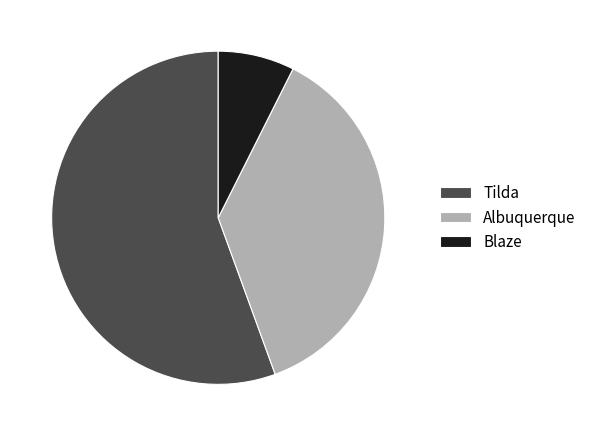

How many segments does this pie chart have?

3